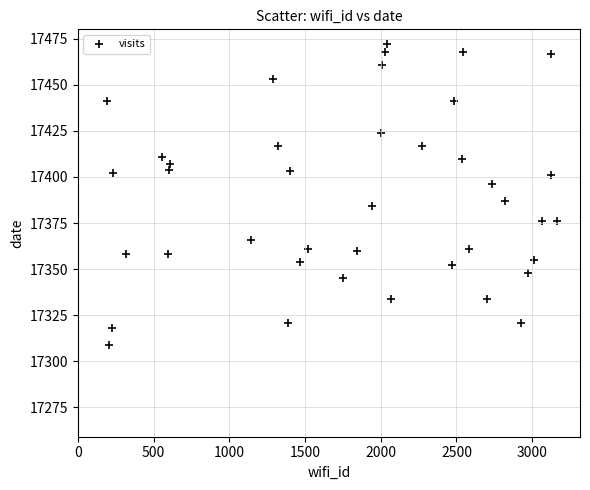

What is the range of Y values (max minus min)?

163